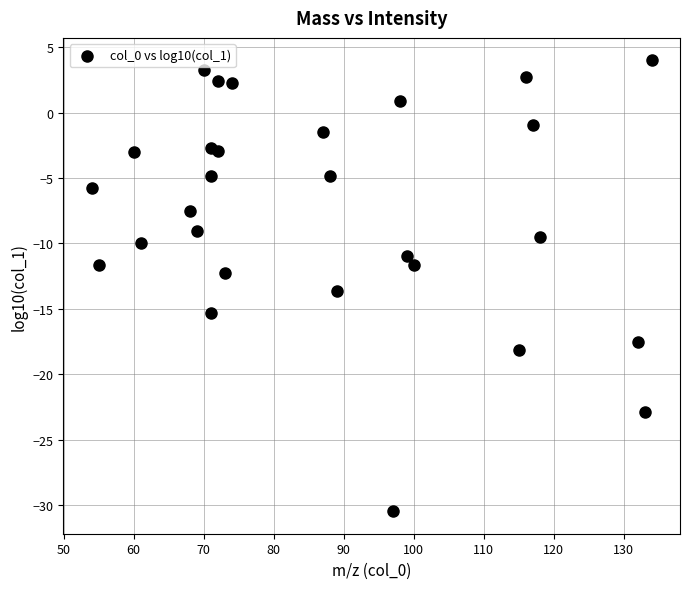

What is the range of Y values (max minus min)?

34.5